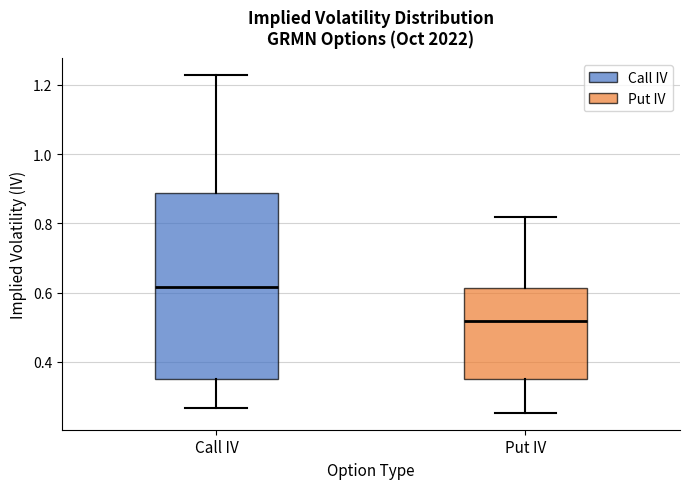

Reading left to right, read every box against the y-axis: the position of its median line, the range the box covers, and the ends of its whiskers. The values are not printed on the chart, so give them approximately, as read against the axis.

Call IV: median 0.62, box 0.34 to 0.88, whiskers 0.26 to 1.22
Put IV: median 0.52, box 0.36 to 0.62, whiskers 0.26 to 0.82